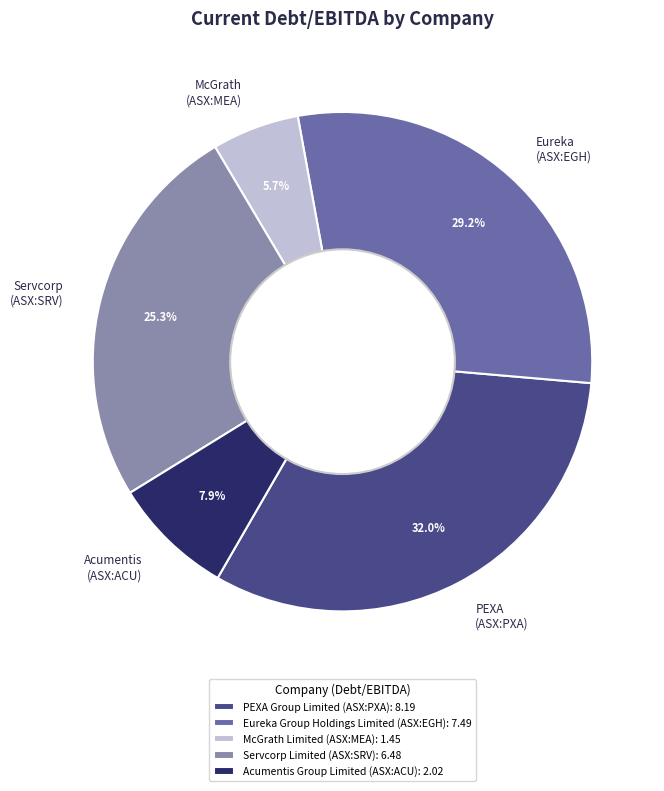

To the nearest percent, what portion does PEXA Group Limited (ASX:PXA) represent?

32%